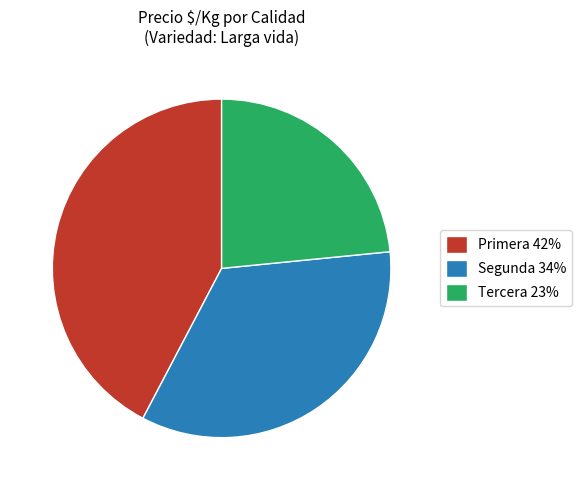

Is there a majority slice in this chart?

No